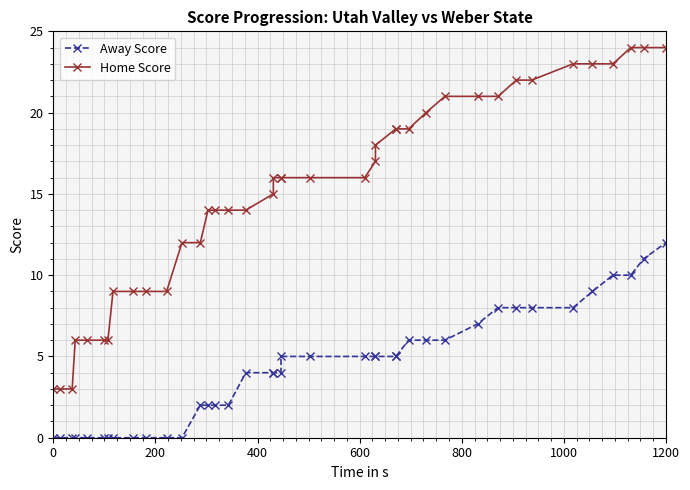

What is the difference between the maximum and minimum values in the Away Score series?

12